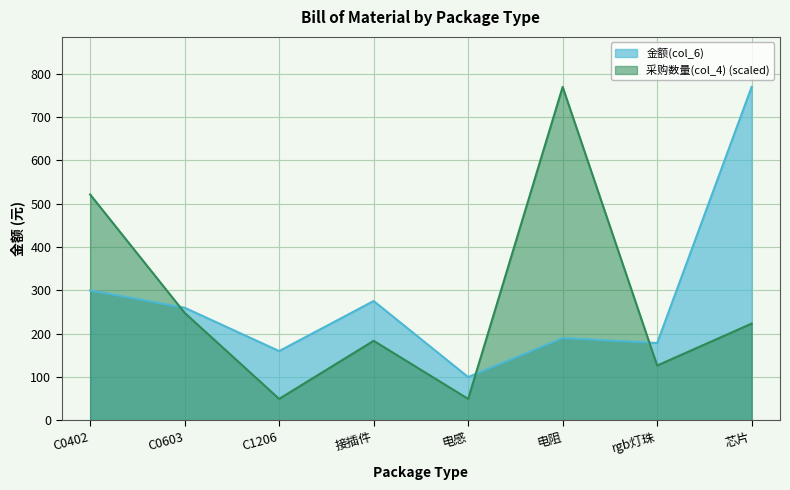

Where is the first local minimum for 采购数量(col_4)?

C1206